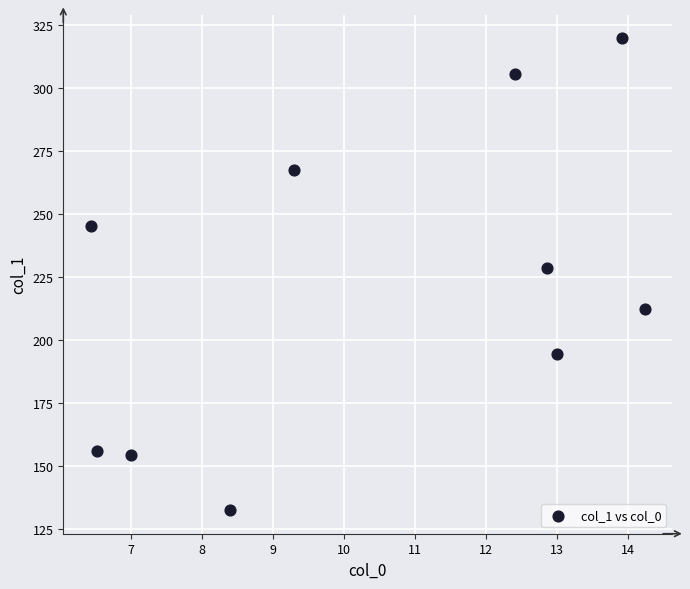

What is the average Y value?

221.7